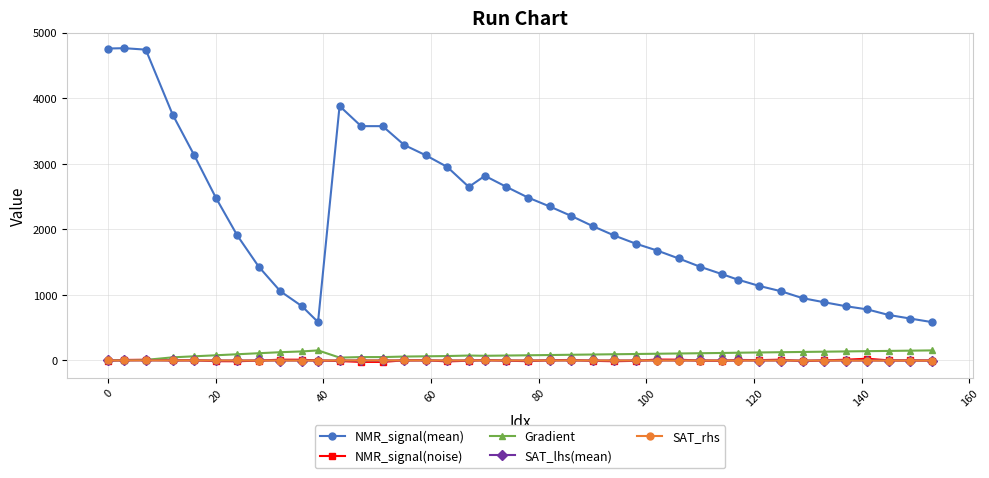

True or false: Gradient has more than 1 points higher than both neighbors.

True